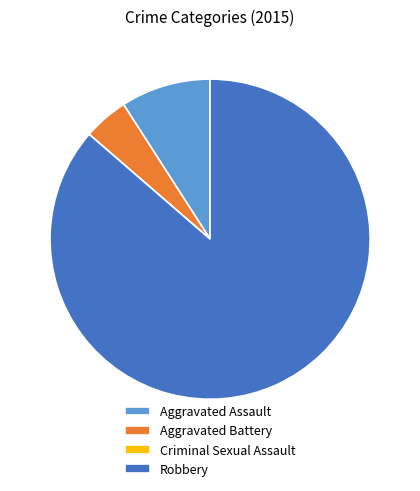

Is it true that Aggravated Battery is 5% of the pie?

True